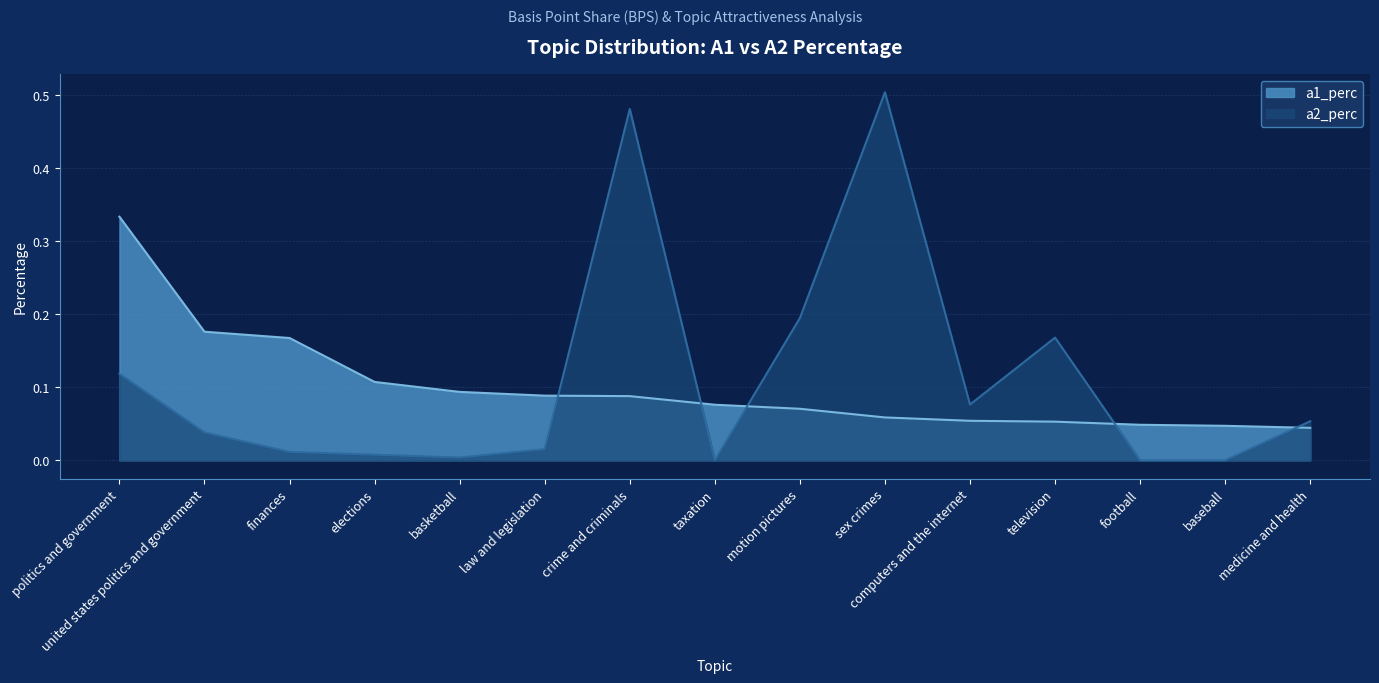

Reading right to left, what are all the values shown in this chart?

a1_perc: 0.0	0.0	0.0	0.1	0.1	0.1	0.1	0.1	0.1	0.1	0.1	0.1	0.2	0.2	0.3
a2_perc: 0.1	0.0	0.0	0.2	0.1	0.5	0.2	0.0	0.5	0.0	0.0	0.0	0.0	0.0	0.1